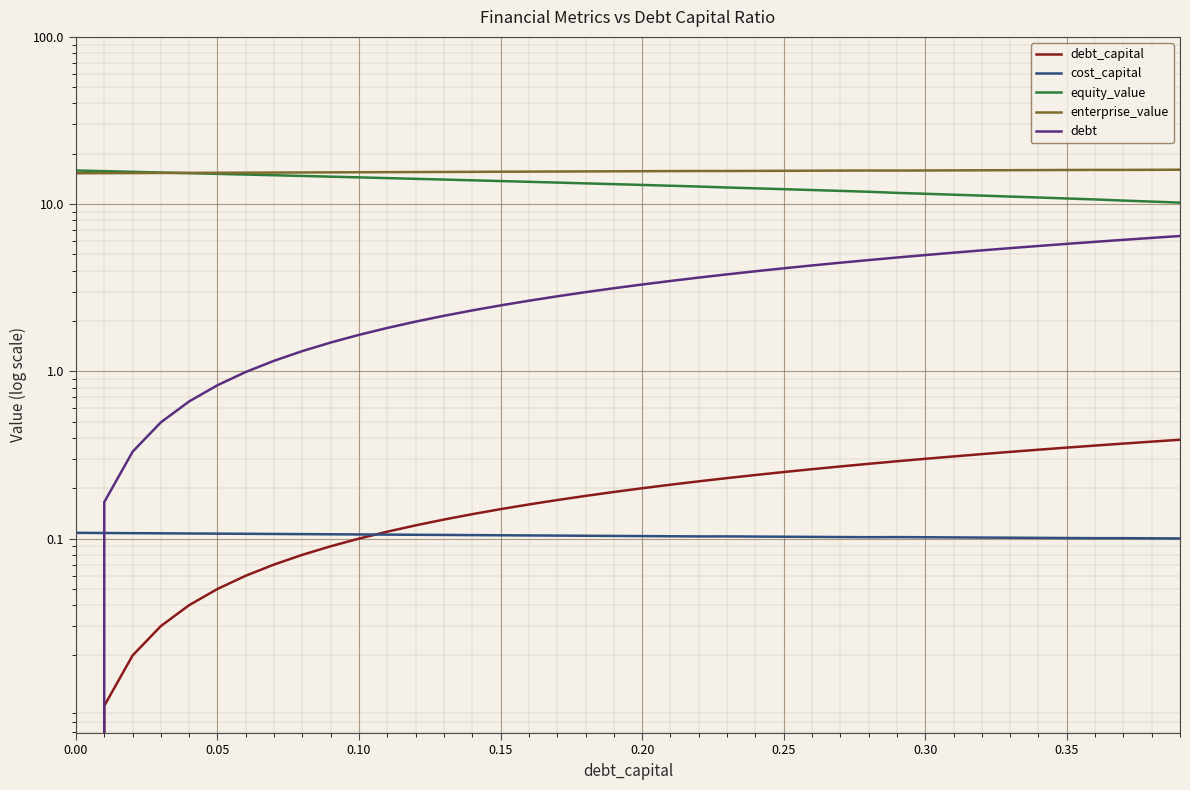

Rank the series by their maximum value, from lowest to highest.

cost_capital, debt_capital, debt, equity_value, enterprise_value